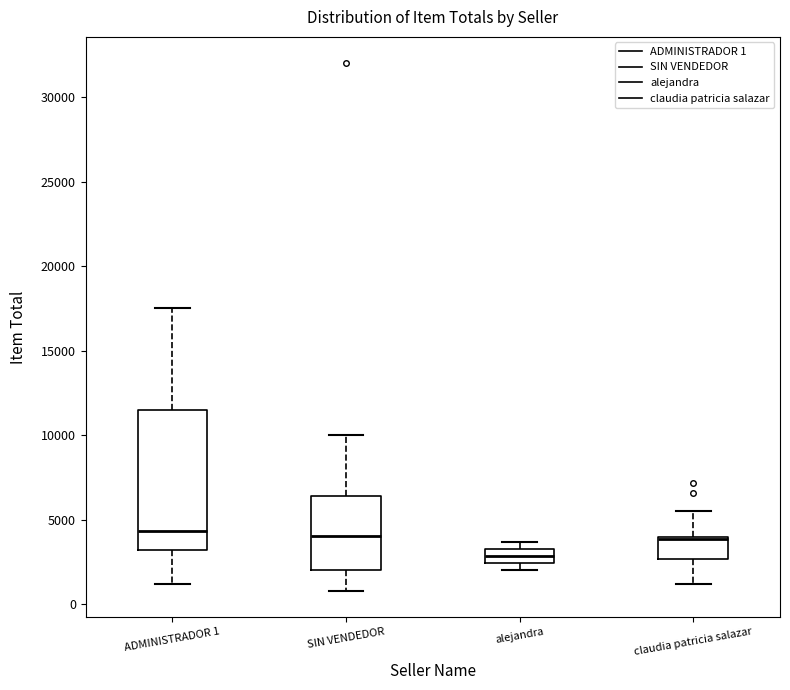

Where is the lower edge of the box for alejandra on the y-axis? The values are not printed on the chart, so give them approximately, as read against the axis.

2500